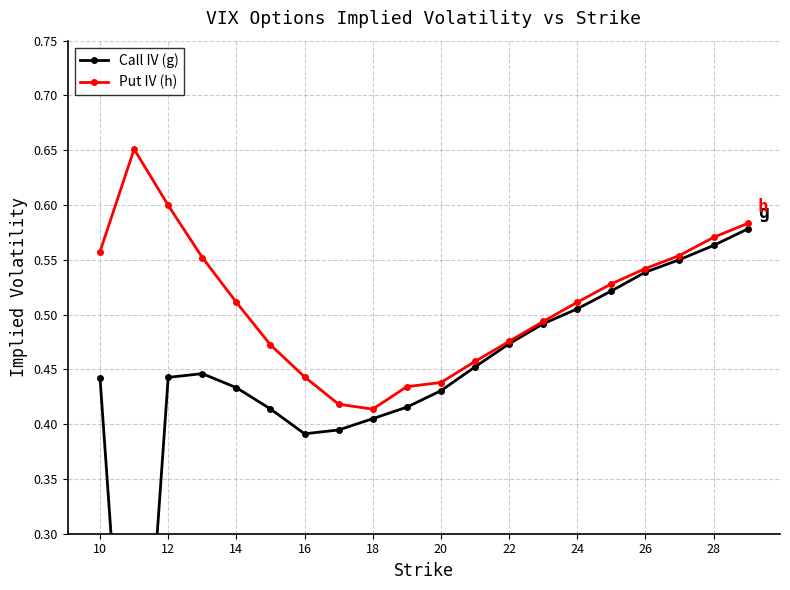

Reading left to right, what are all the values shown in this chart?

Call IV (g): 0.4	0.0	0.4	0.4	0.4	0.4	0.4	0.4	0.4	0.4	0.4	0.5	0.5	0.5	0.5	0.5	0.5	0.6	0.6	0.6
Put IV (h): 0.6	0.7	0.6	0.6	0.5	0.5	0.4	0.4	0.4	0.4	0.4	0.5	0.5	0.5	0.5	0.5	0.5	0.6	0.6	0.6